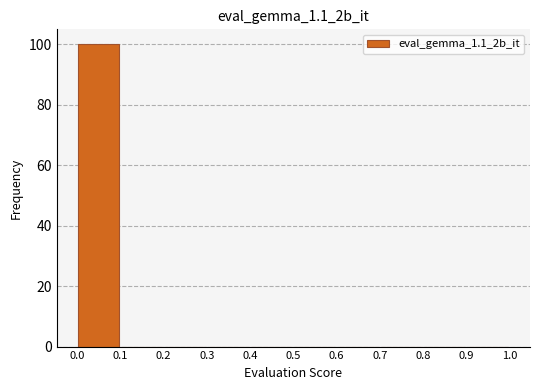

Over which range of the x-axis is the bar tallest?

0.0 to 0.1